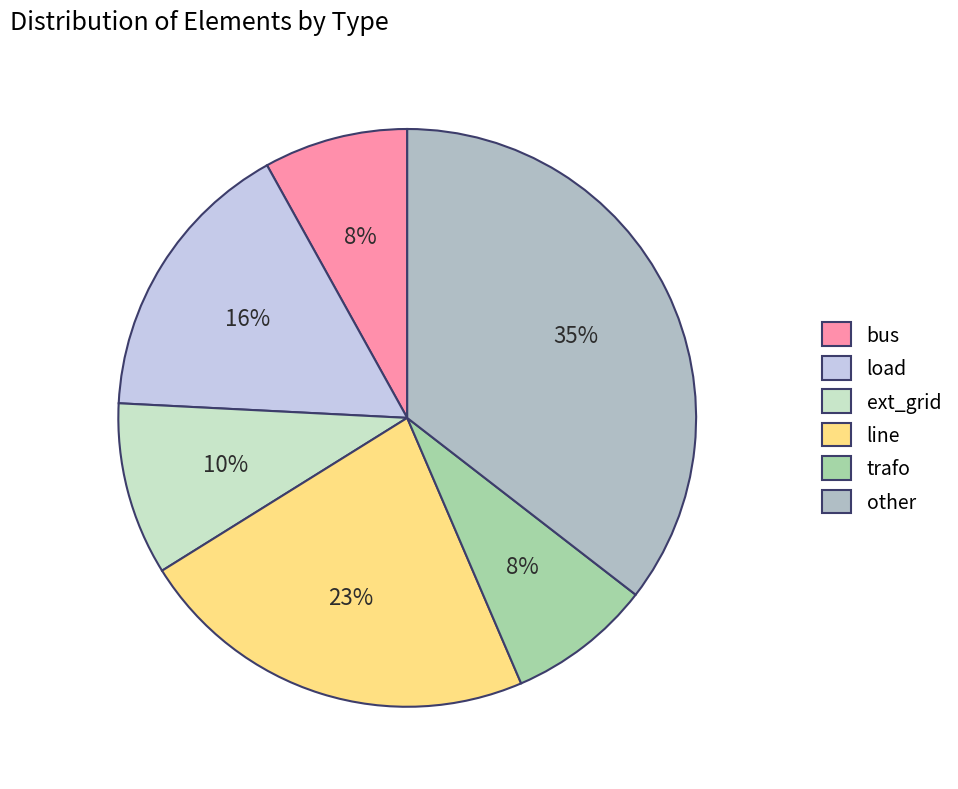

The line slice represents 13% of the pie. True or false?

False